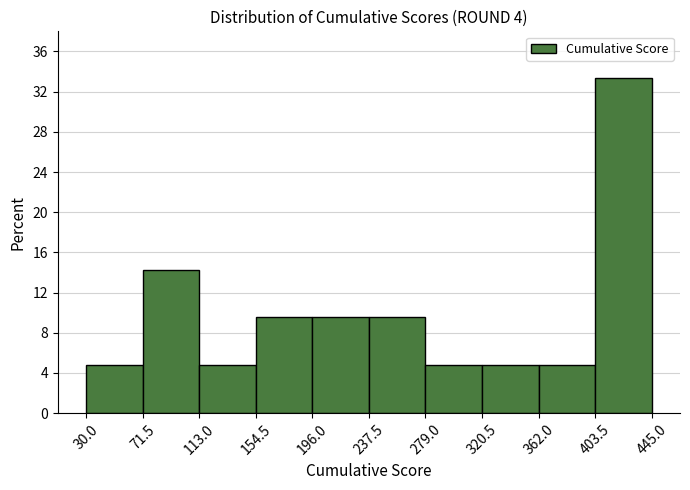

What is the height of the bar covering 237.5 to 279.0 on the x-axis? The values are not printed on the chart, so give them approximately, as read against the axis.

9.5